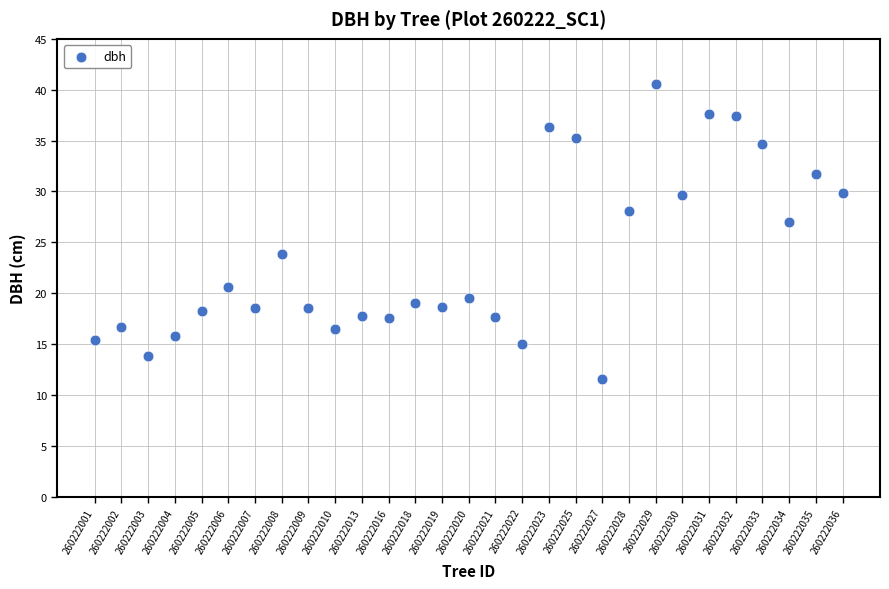

What Y value in the scatter plot is closest to 26?

27.0